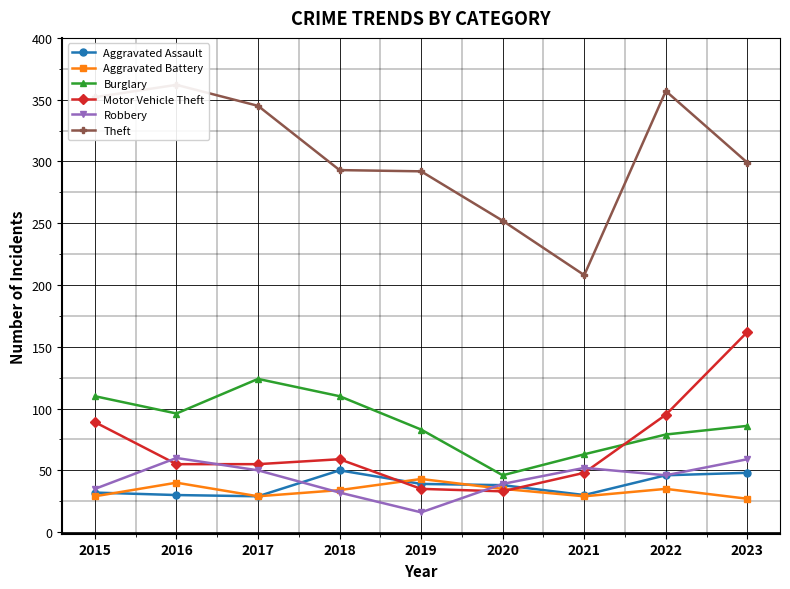

How many interior local peaks does the Burglary series have?

1